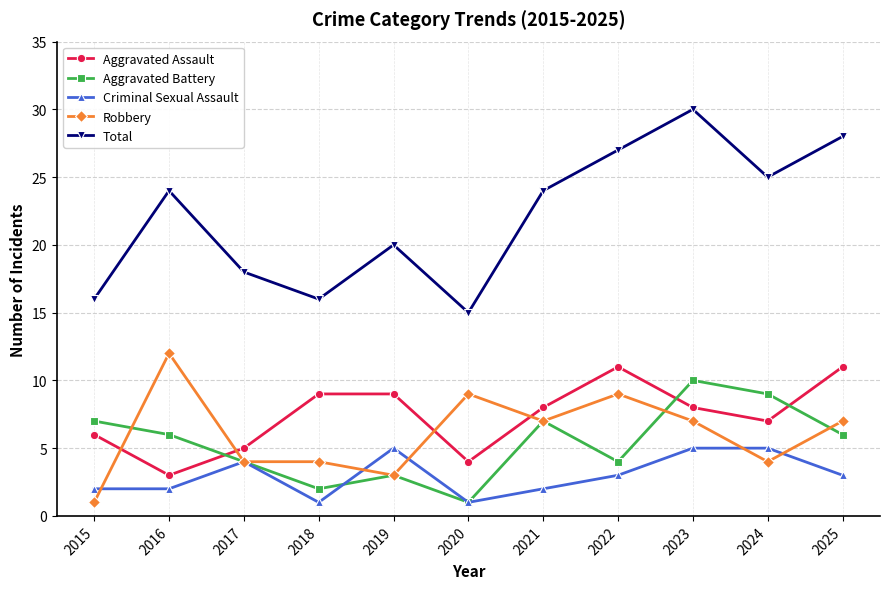

What is the total value across all series at 2022?

54